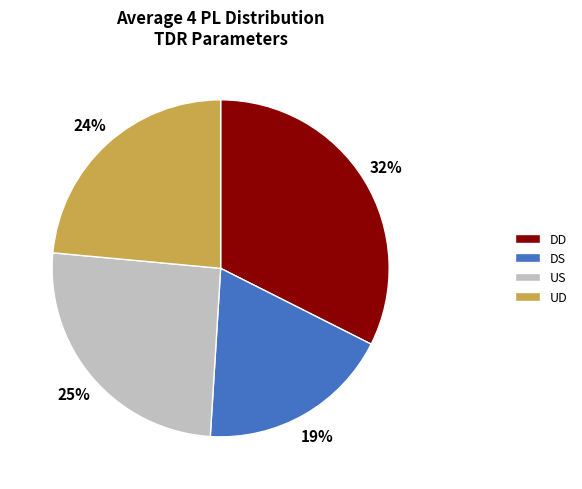

What is the smallest slice in the pie chart?

DS